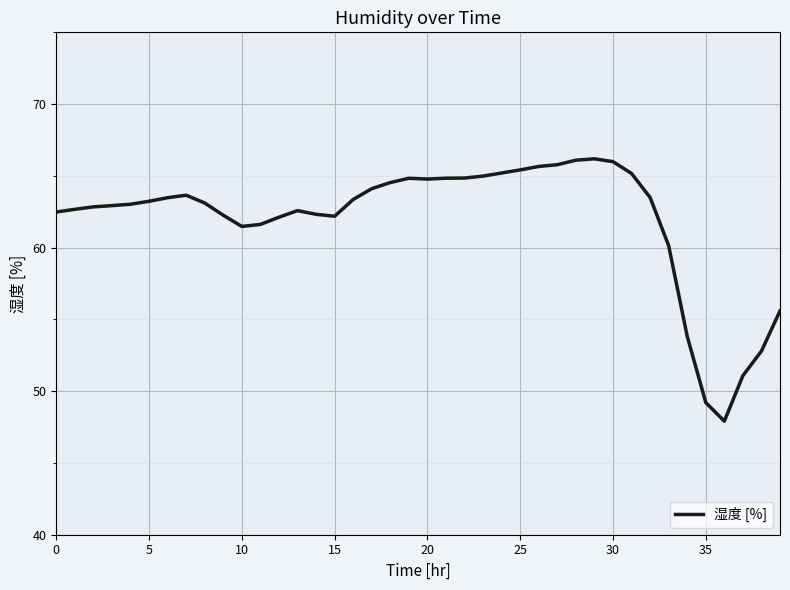

What is the maximum value shown in the chart?

66.2